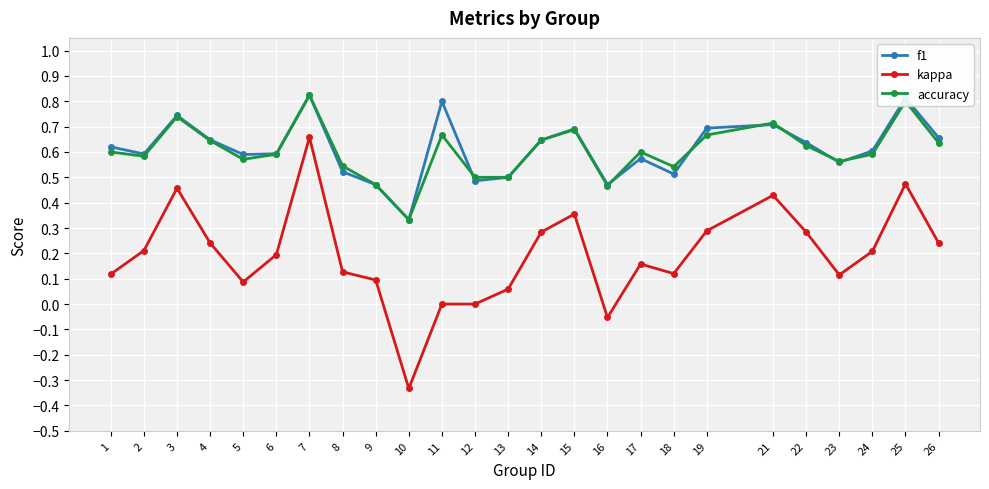

Is the value of f1 at 12 greater than the value of kappa at 17?

Yes